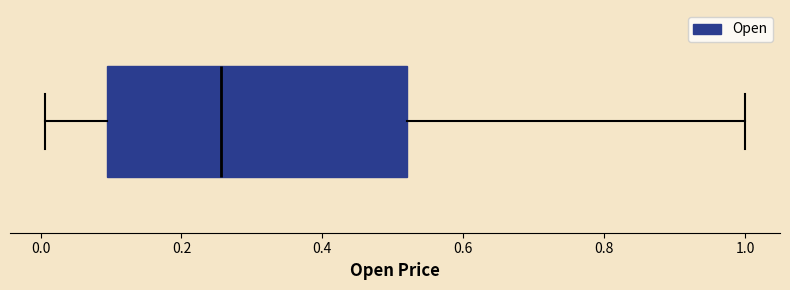

Transcribe this box plot: give where the median line is, the range the box spans, and where the two whiskers end, as read against the x-axis. The values are not printed on the chart, so give them approximately, as read against the axis.

median 0.26, box 0.10 to 0.52, whiskers 0.00 to 1.00